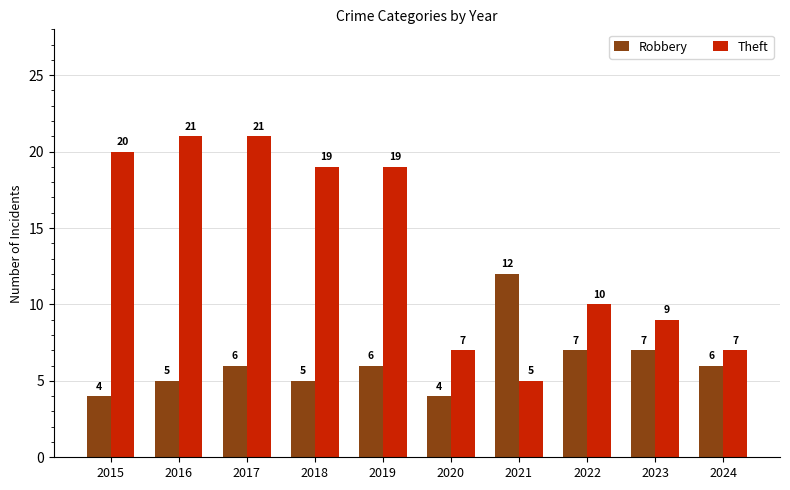

Which series has the largest range (max minus min)?

Theft